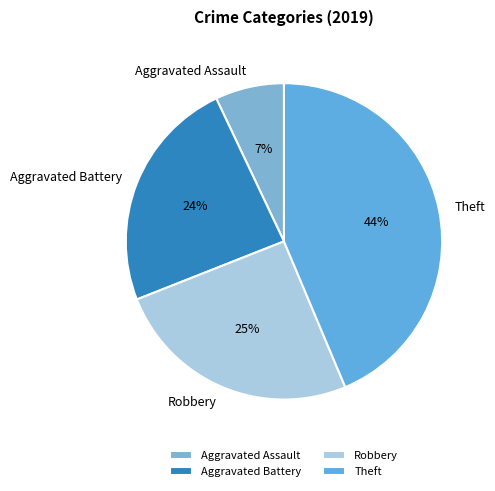

True or false: Robbery accounts for 25% of the total.

True